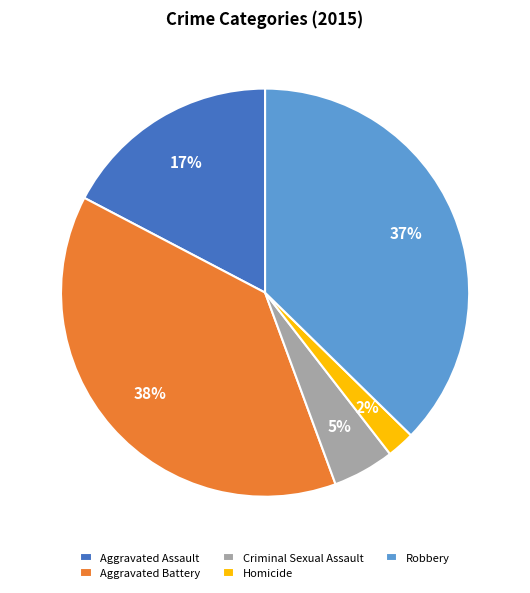

Between Aggravated Assault and Aggravated Battery, which is larger?

Aggravated Battery